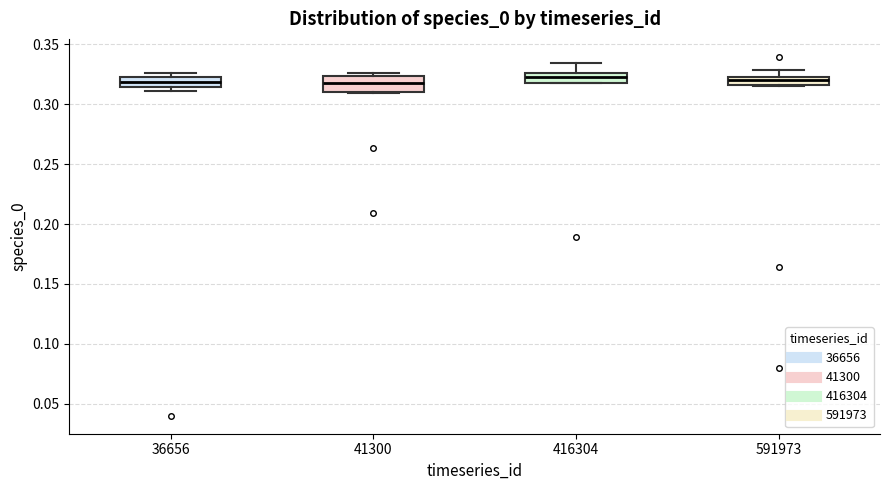

Where is the upper edge of the box at x = 416304 on the y-axis? The values are not printed on the chart, so give them approximately, as read against the axis.

0.325